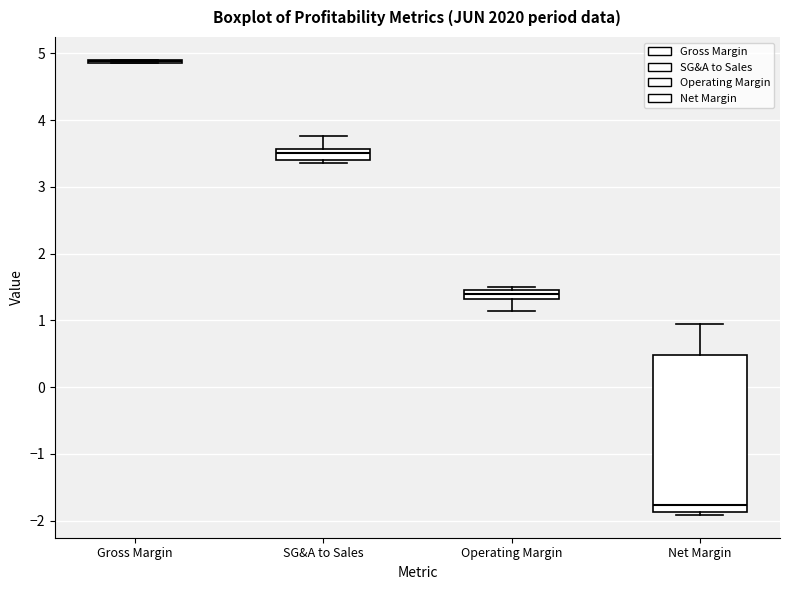

Where is the upper edge of the box for Net Margin on the y-axis? The values are not printed on the chart, so give them approximately, as read against the axis.

0.5